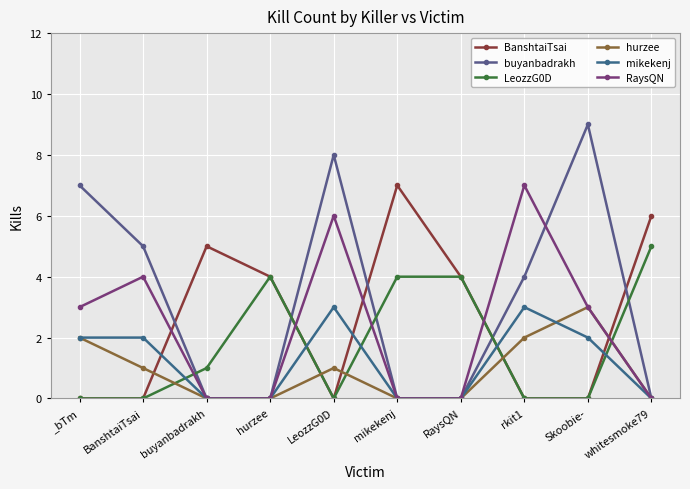

Is it true that hurzee equals 1 at LeozzG0D?

True